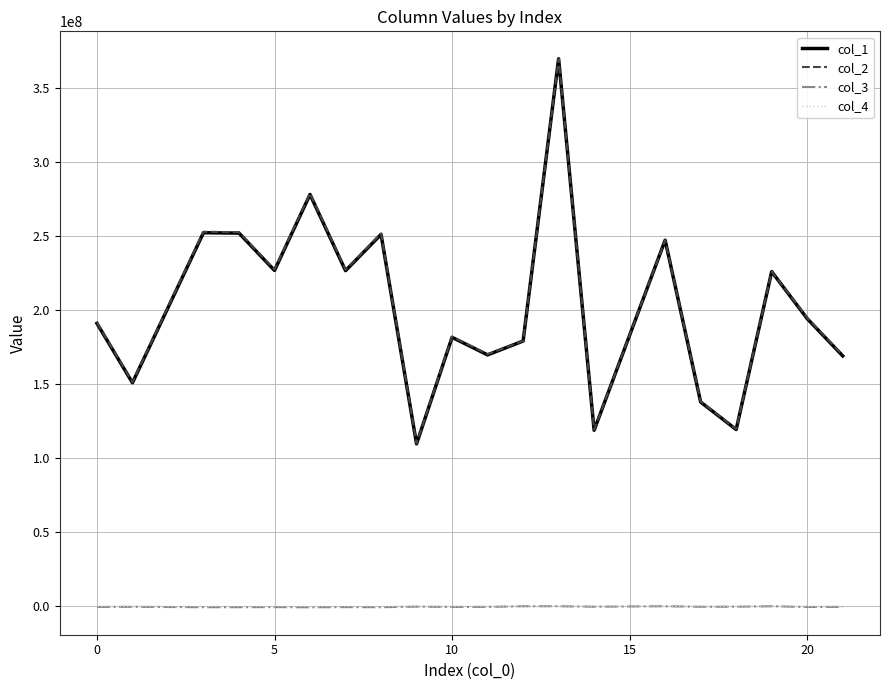

What is the difference between the second highest and minimum values in the col_1 series?

168380482.1